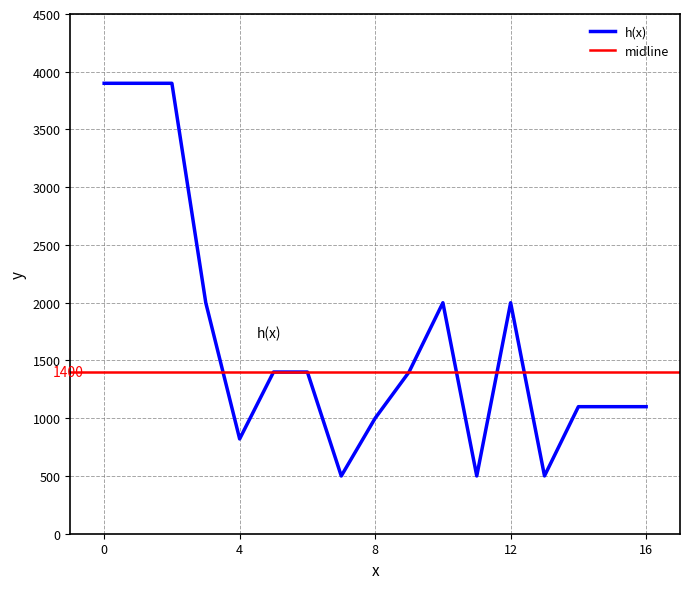

Reading right to left, list all the values displayed in this chart.

1100.0	1100.0	1100.0	500.5	2000.0	500.0	2000.0	1400.0	1000.0	500.0	1400.0	1400.0	820.8	2000.0	3900.0	3900.0	3900.0